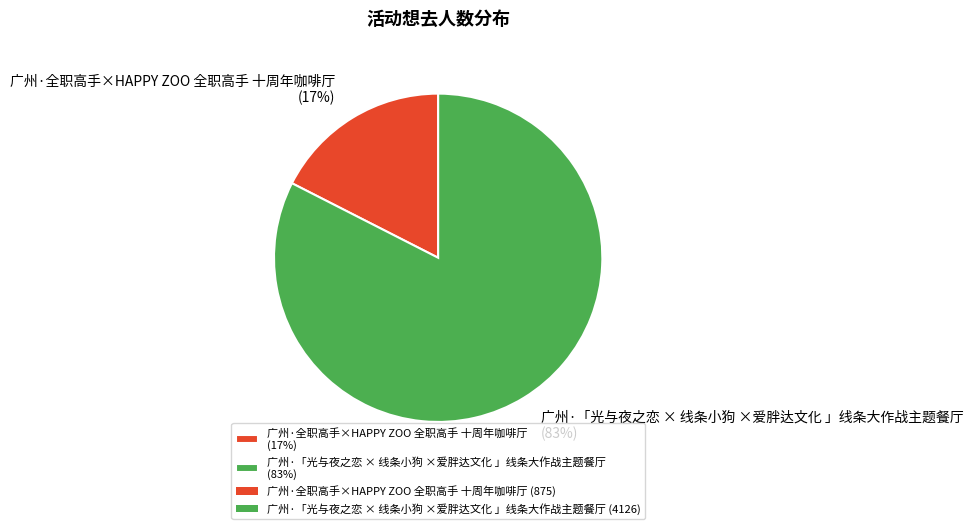

True or false: 广州·全职高手×HAPPY ZOO 全职高手 十周年咖啡厅 accounts for 17% of the total.

True